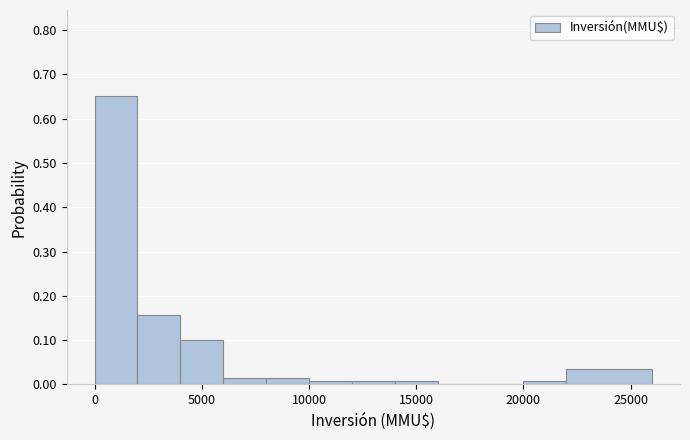

How tall is the bar that spans 2000 to 4000 on the x-axis? The values are not printed on the chart, so give them approximately, as read against the axis.

0.16